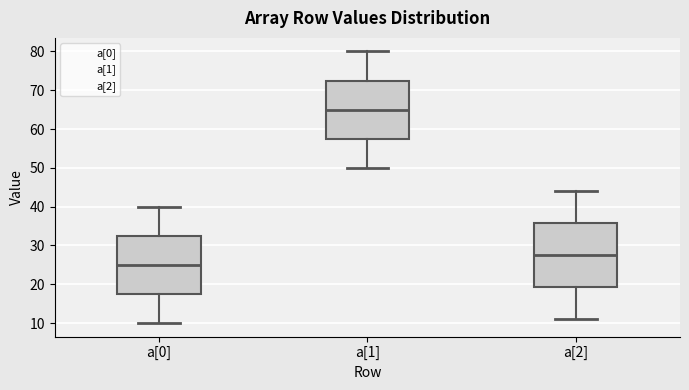

Which box is the tallest, from its lower edge to its upper edge?

a[2]